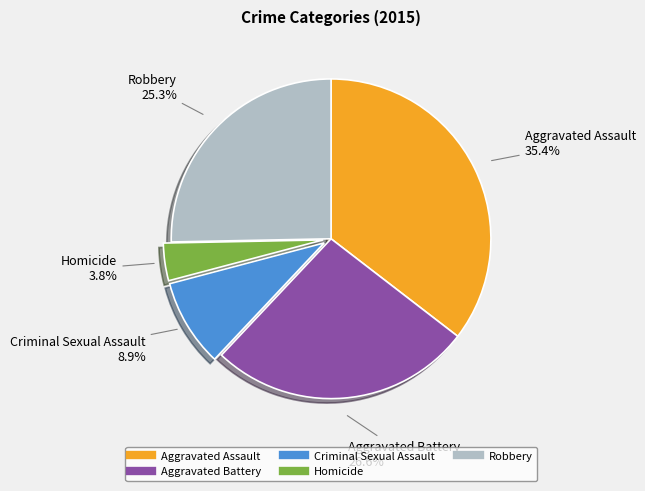

How much of the chart is everything except Aggravated Assault?

64.6%